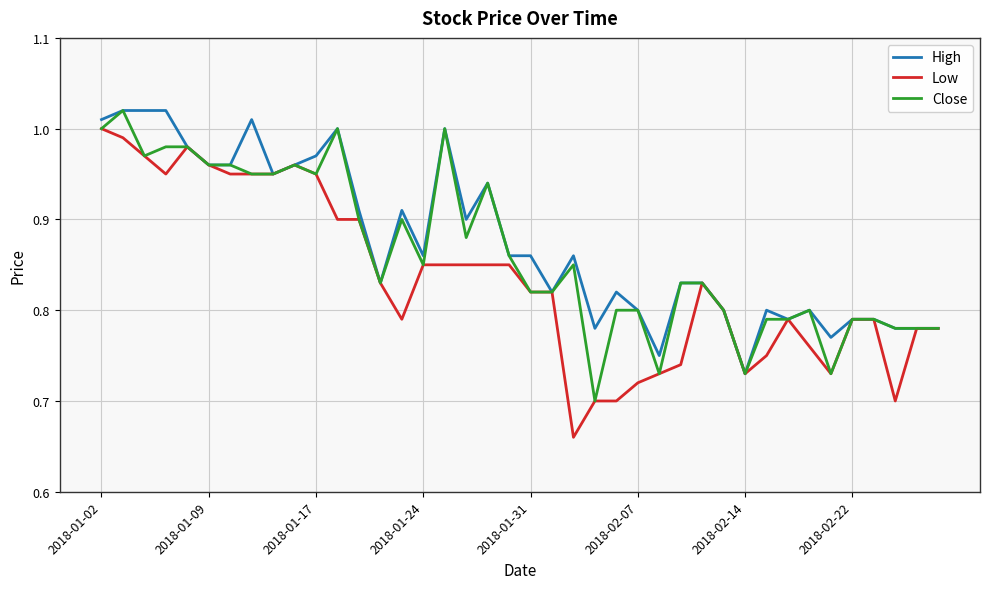

What is the average value of the High series?

0.9